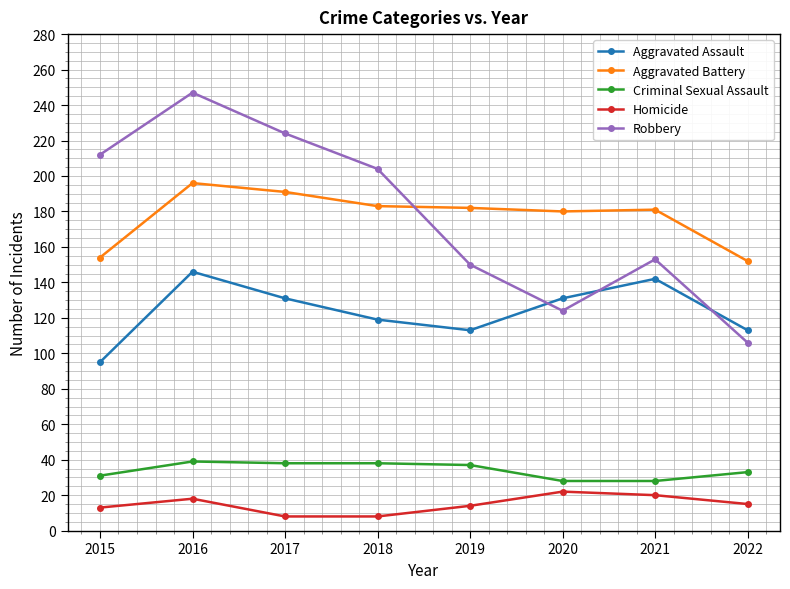

How many categories are shown in the chart?

8